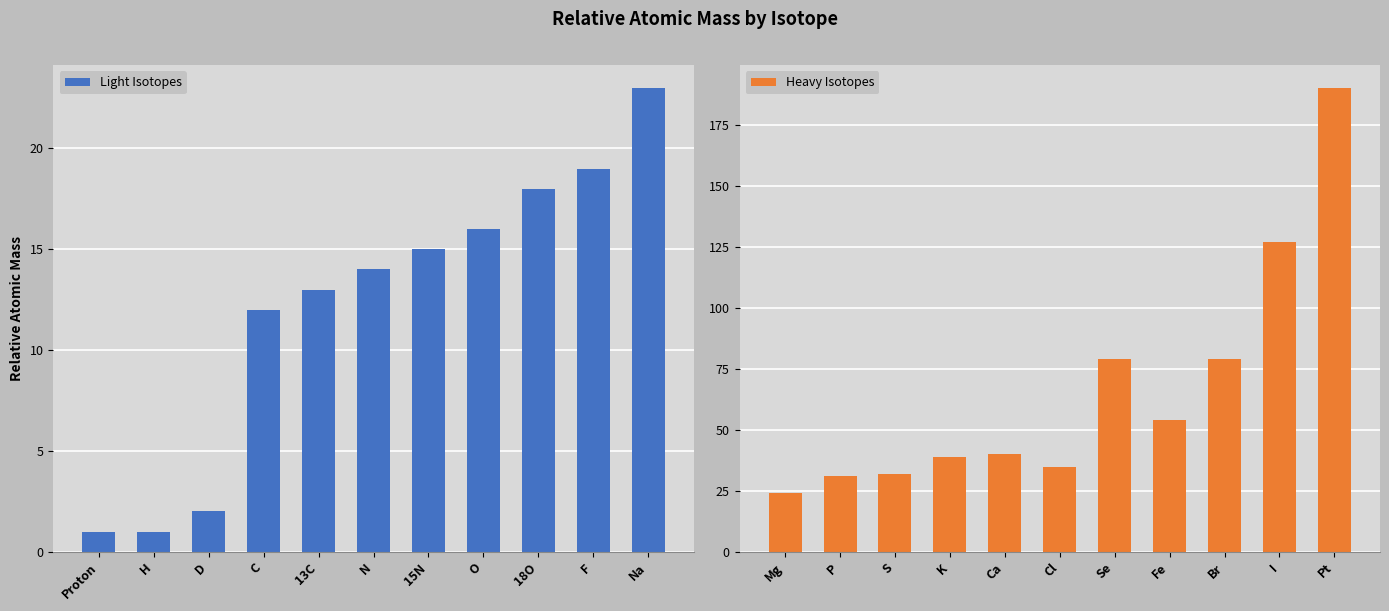

Where is Light Isotopes nearest to the value 11?

C